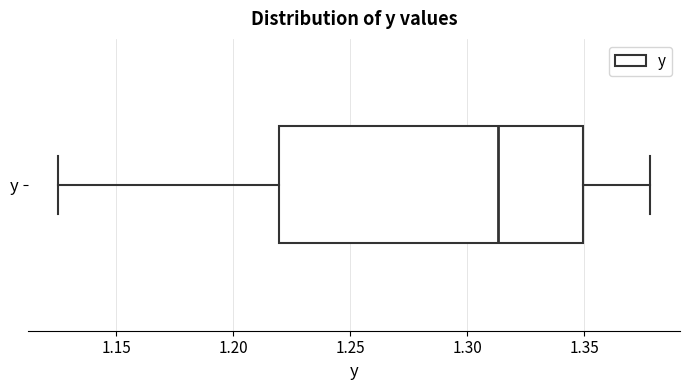

Read this box plot against the x-axis: the position of the median line, the range covered by the box, and the ends of both whiskers. The values are not printed on the chart, so give them approximately, as read against the axis.

median 1.315, box 1.220 to 1.350, whiskers 1.125 to 1.380